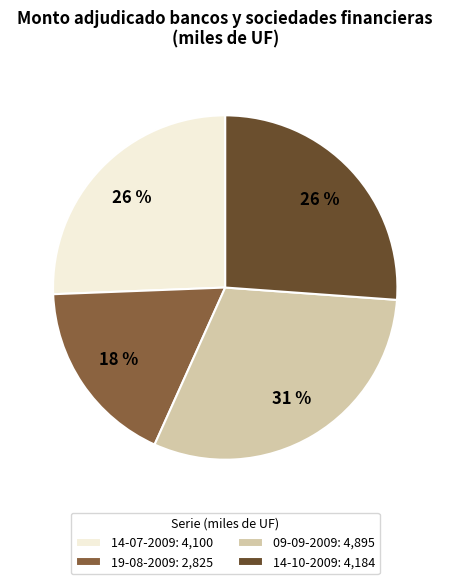

What is the smallest slice in the pie chart?

19-08-2009